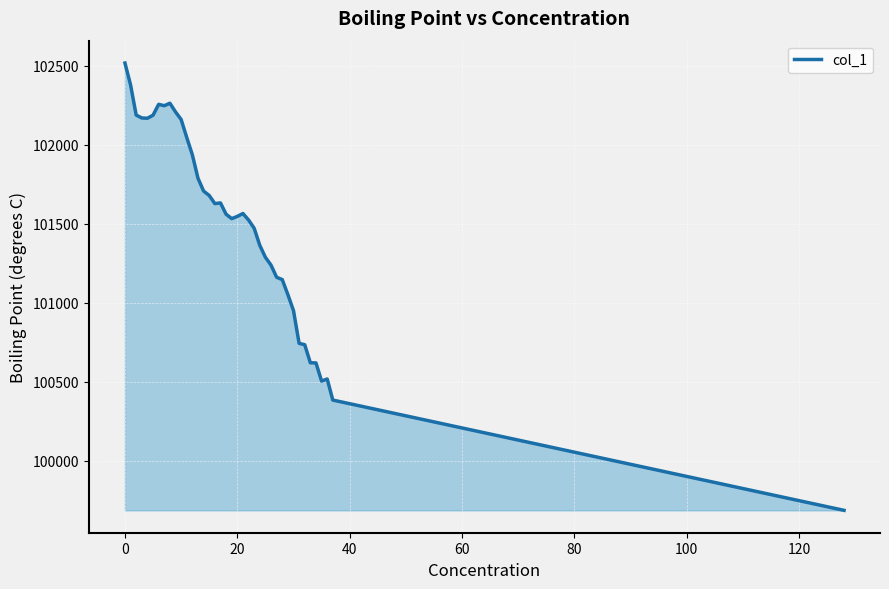

What is the maximum value shown in the chart?

102516.4